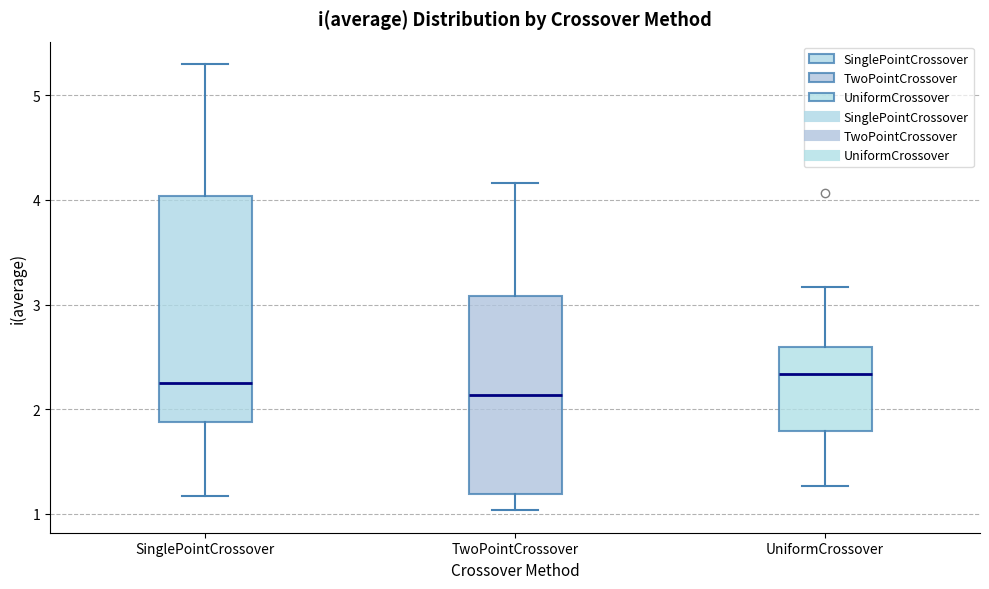

Which box is the tallest, from its lower edge to its upper edge?

SinglePointCrossover